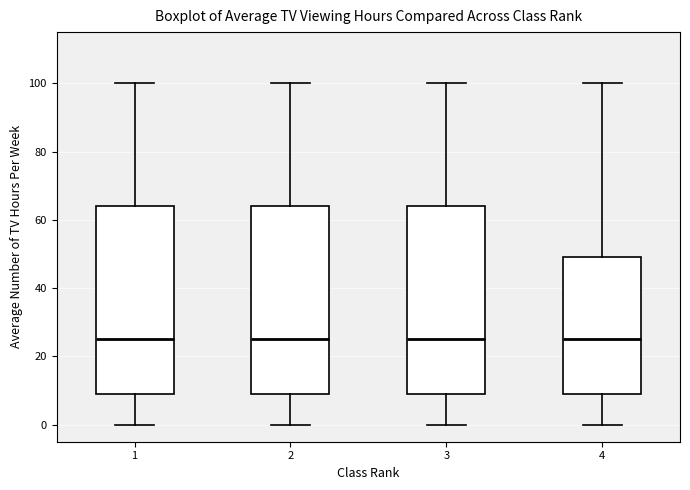

Reading left to right, transcribe this box plot: for each box, give where its median line is, the range the box spans, and where its two whiskers end, as read against the y-axis. The values are not printed on the chart, so give them approximately, as read against the axis.

1: median 26, box 10 to 64, whiskers 0 to 100
2: median 26, box 10 to 64, whiskers 0 to 100
3: median 26, box 10 to 64, whiskers 0 to 100
4: median 26, box 10 to 50, whiskers 0 to 100